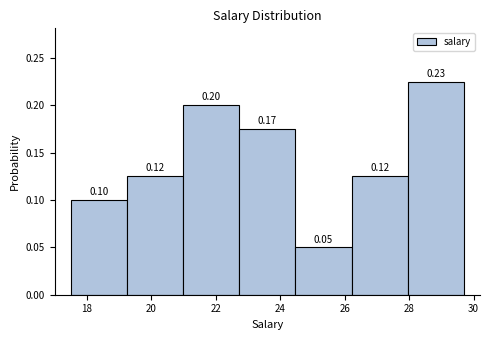

Which range on the x-axis has the tallest bar?

28.0 to 29.8